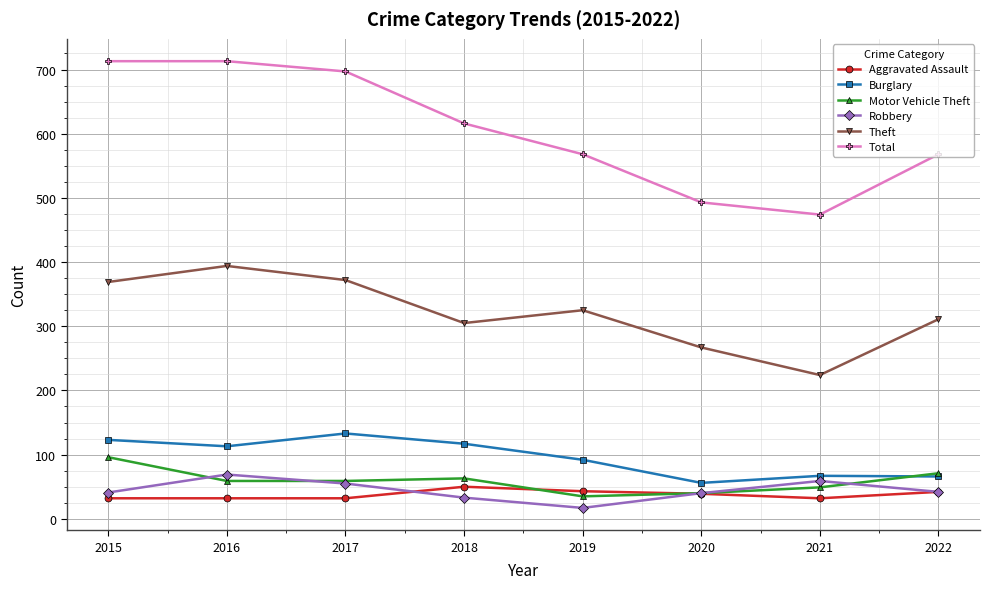

What is the average value of the Aggravated Assault series?

38